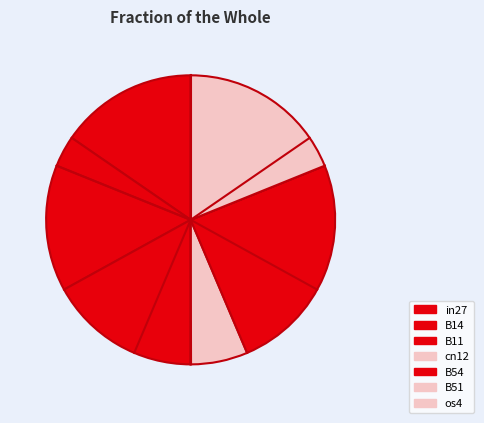

Is there any slice that represents more than half of the pie?

No